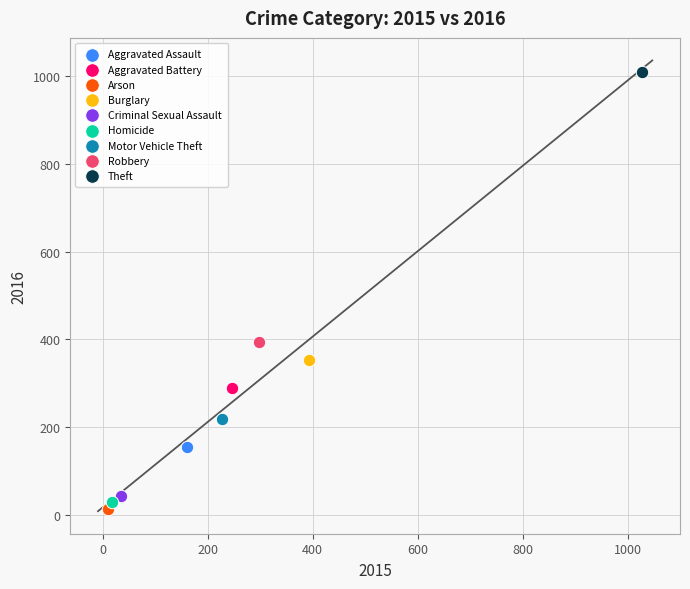

What are all the series names shown in the legend?

Aggravated Assault, Aggravated Battery, Arson, Burglary, Criminal Sexual Assault, Homicide, Motor Vehicle Theft, Robbery, Theft